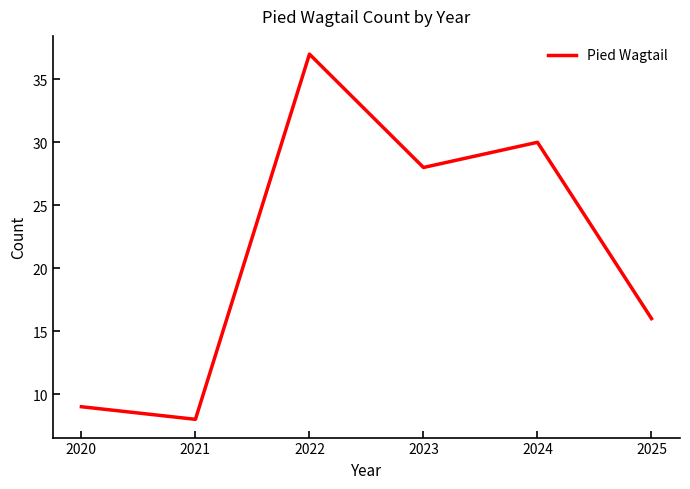

What is the change in value from 2024 to 2025?

-14